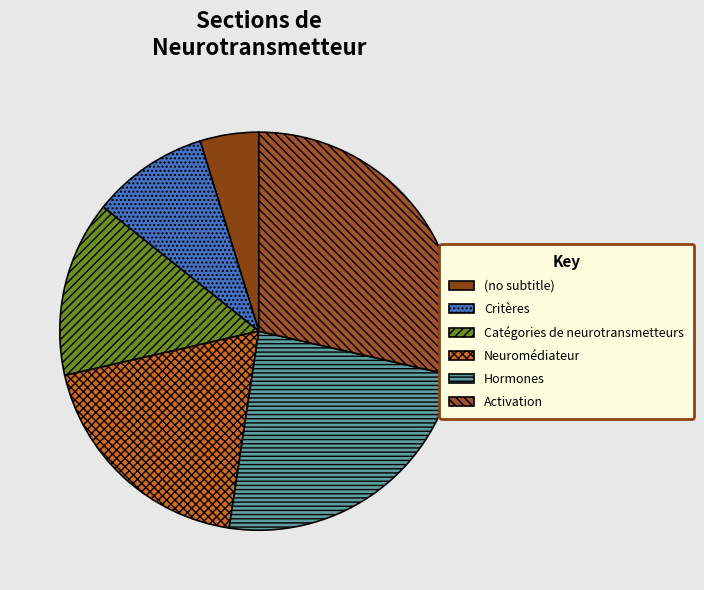

To the nearest percent, what is the difference between the Hormones and Neuromédiateur slice percentages?

5%